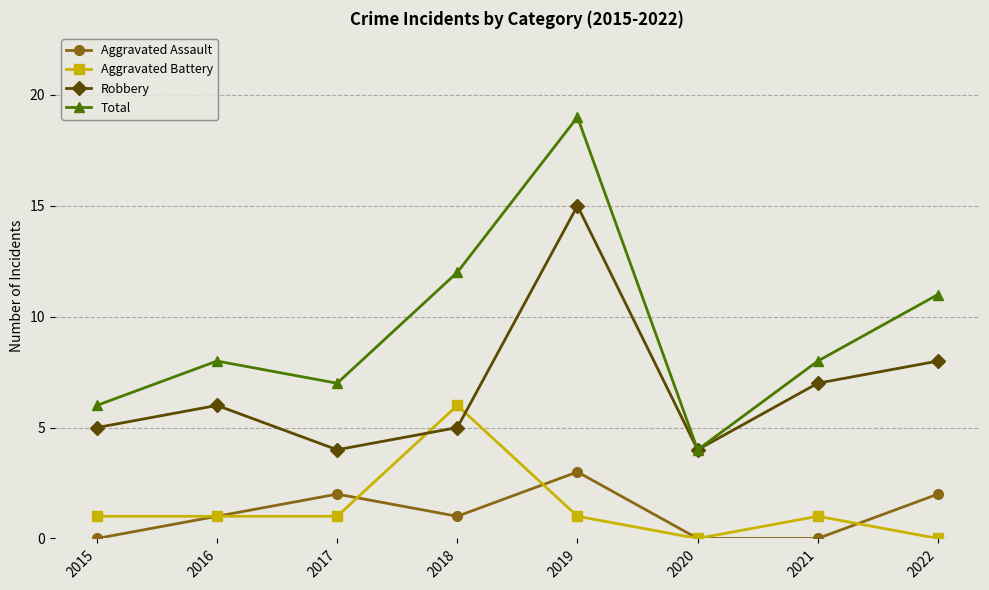

Rank the series by their maximum value, from lowest to highest.

Aggravated Assault, Aggravated Battery, Robbery, Total